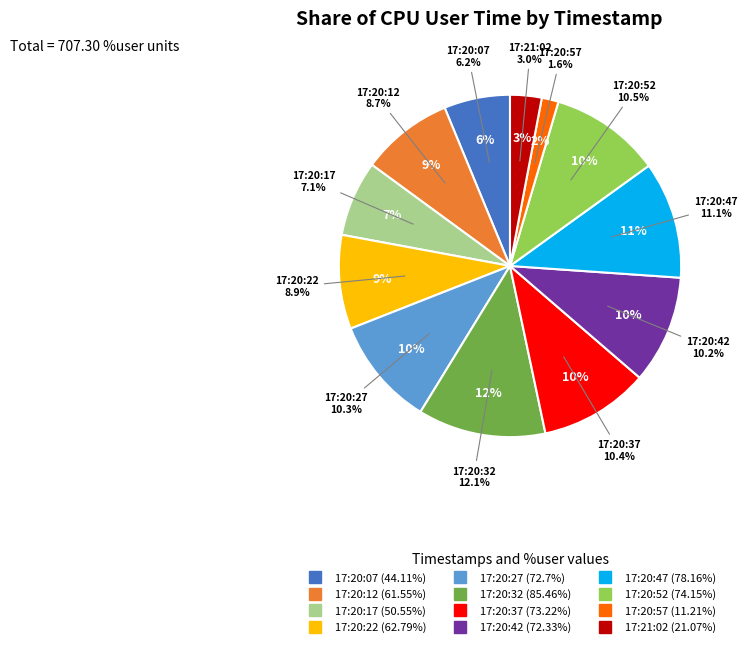

Rank the categories by value from lowest to highest.

17:20:57, 17:21:02, 17:20:07, 17:20:17, 17:20:12, 17:20:22, 17:20:42, 17:20:27, 17:20:37, 17:20:52, 17:20:47, 17:20:32